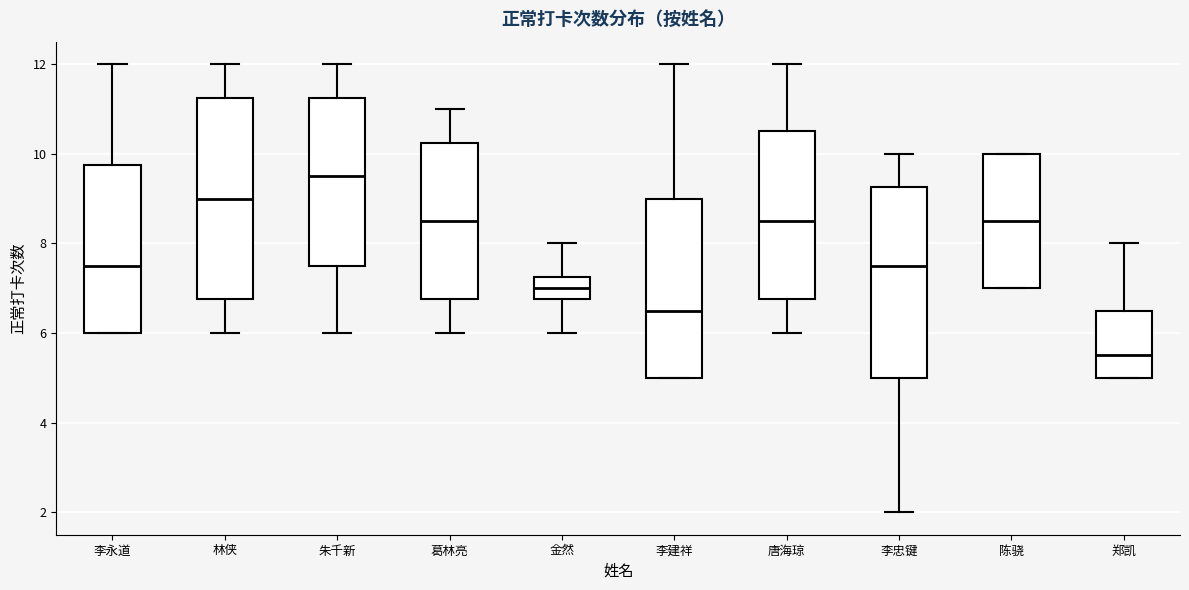

Which box's median line is the highest?

朱千新